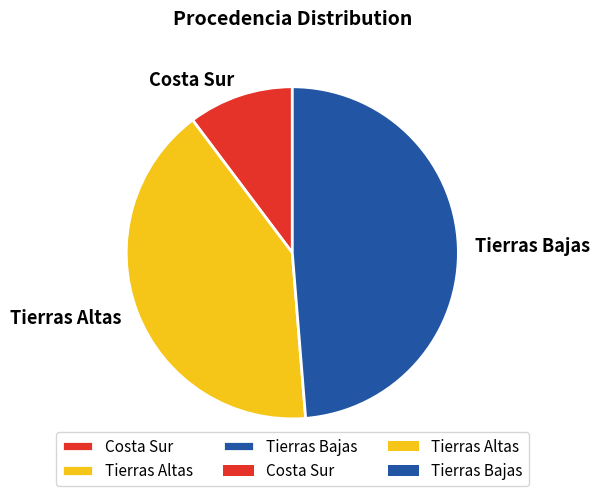

Which category has the biggest portion of the pie?

Tierras Bajas